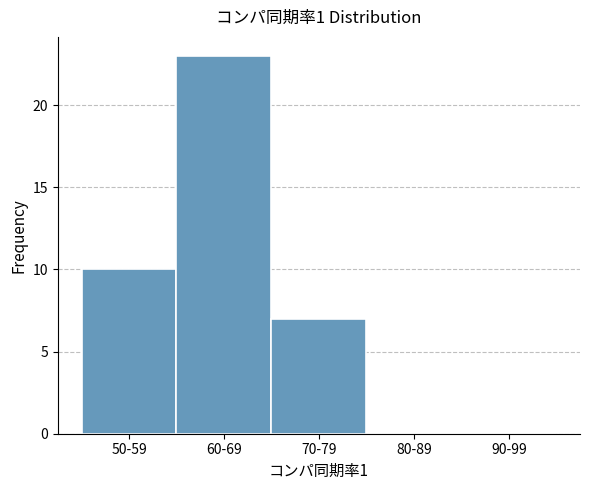

Reading left to right, list all the values displayed in this chart.

50-59=10	60-69=23	70-79=7	80-89=0	90-99=0